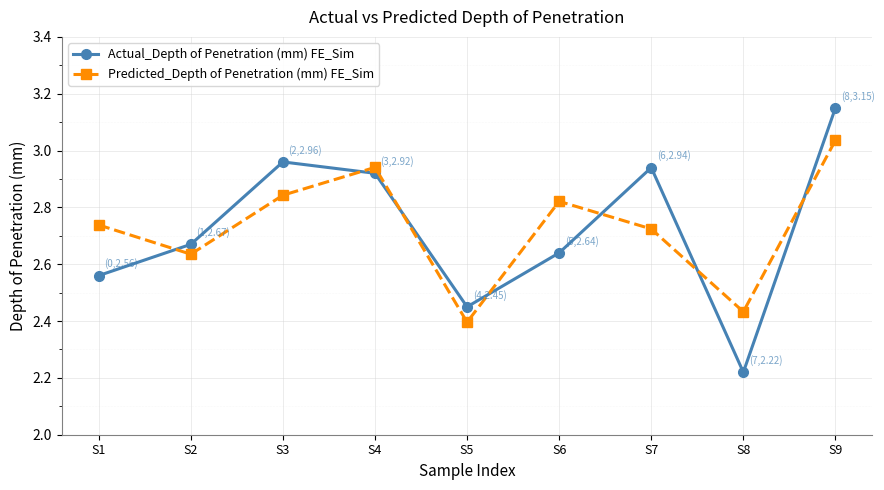

Which series has the largest range (max minus min)?

Actual_Depth of Penetration (mm) FE_Sim